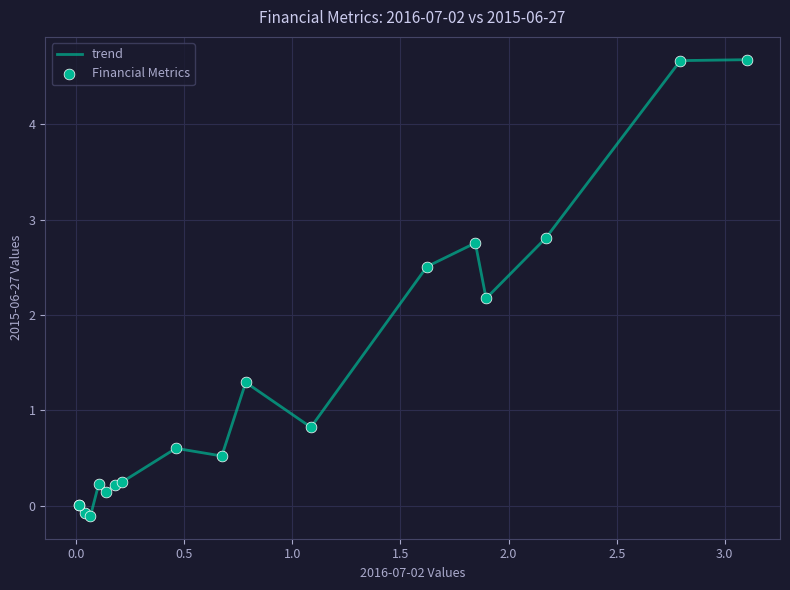

What is the greatest value displayed?

4.7